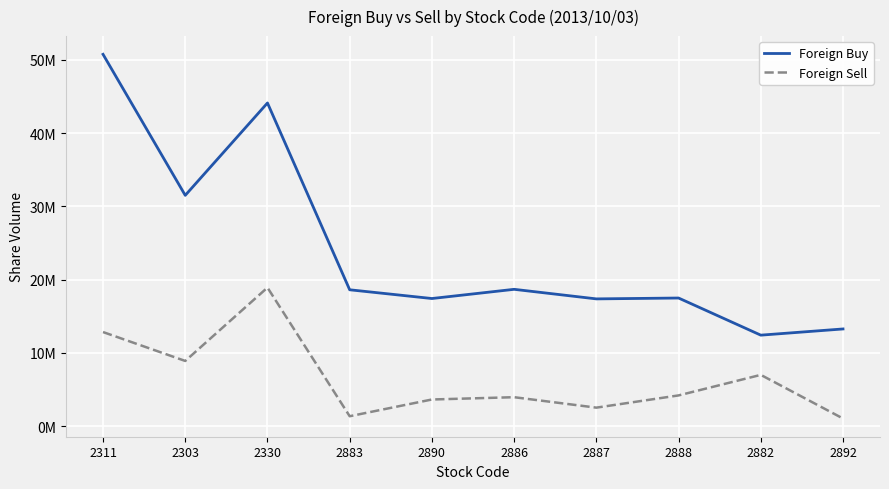

What are all the series names shown in the legend?

Foreign Buy, Foreign Sell